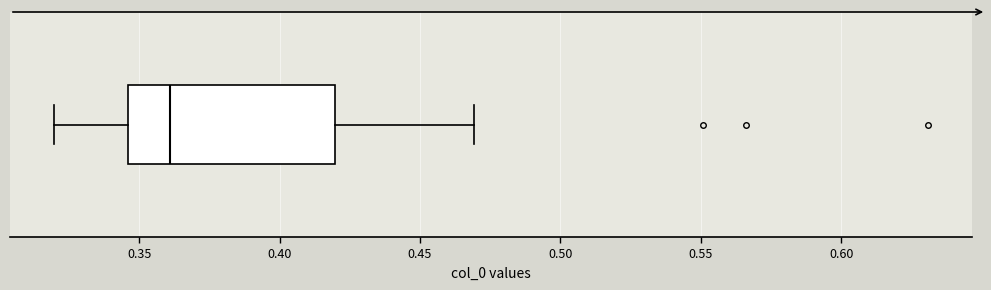

Where does the right whisker of the box end on the x-axis? The values are not printed on the chart, so give them approximately, as read against the axis.

0.470